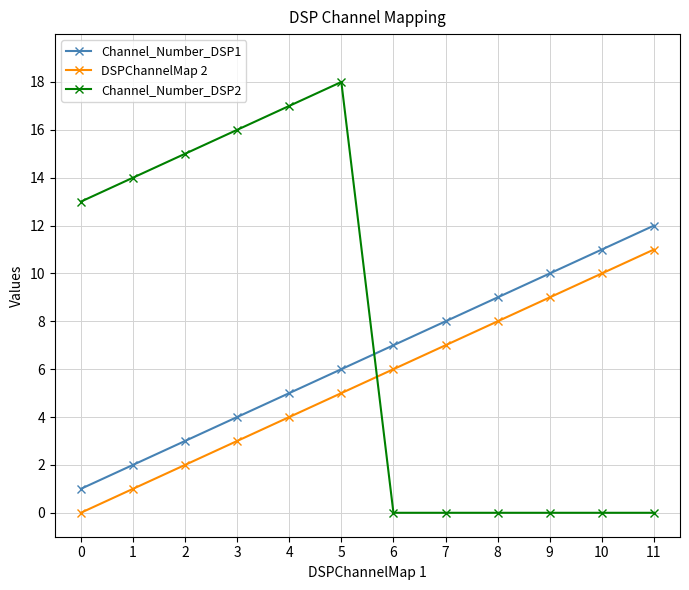

True or false: Channel_Number_DSP2 and DSPChannelMap 2 intersect in this chart.

True